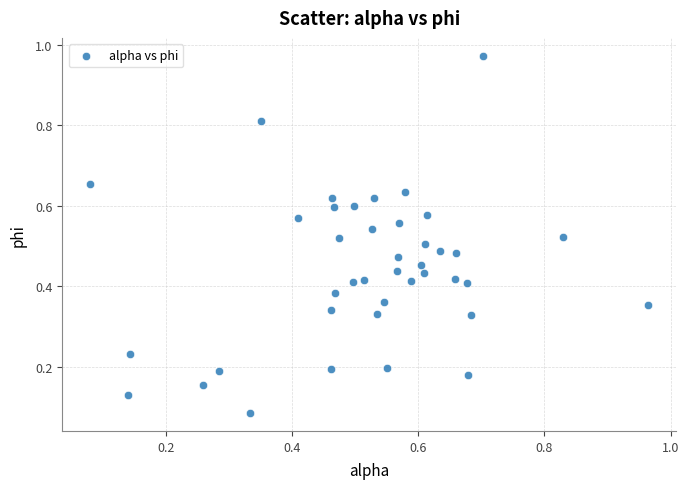

What is the range of X values (max minus min)?

0.9